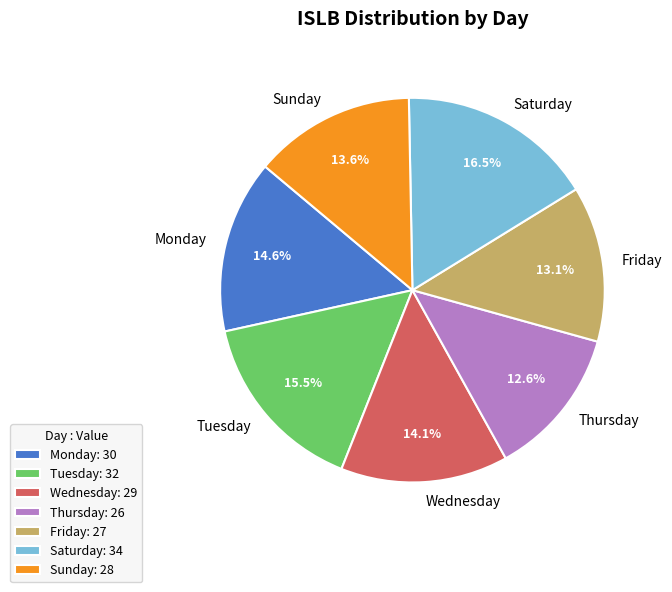

Does Wednesday account for over 50% of the chart?

No